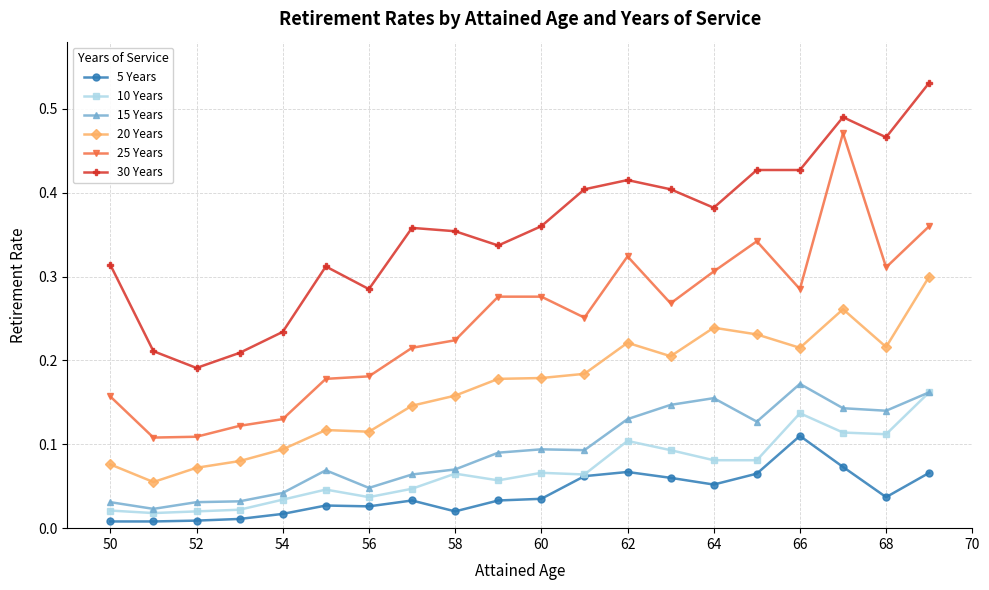

True or false: 20 Years and 10 Years intersect in this chart.

False